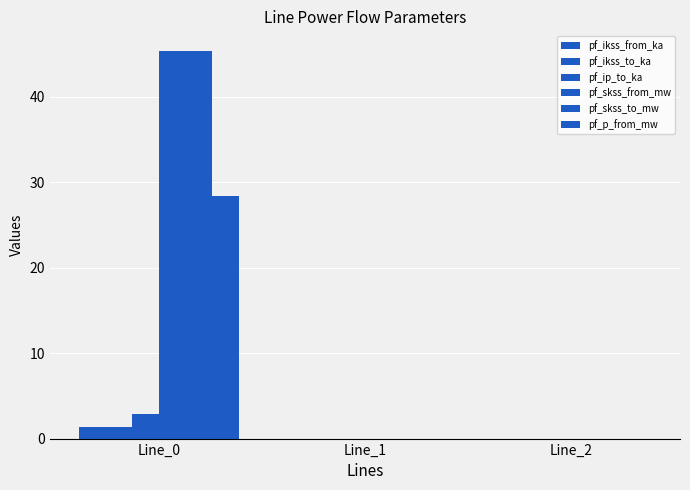

At how many categories does at least one series exceed 28?

1